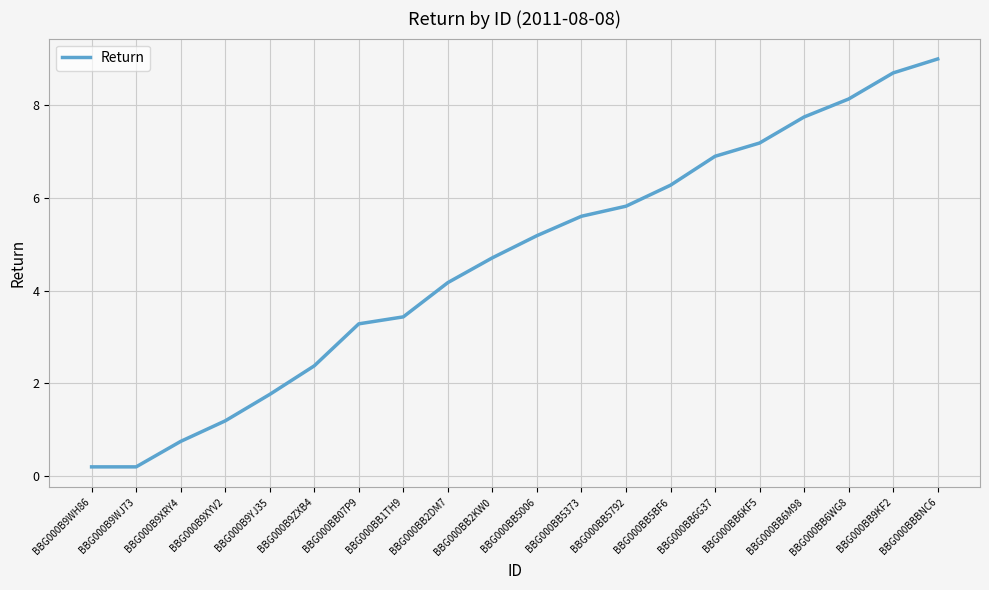

Approximately how many times larger is the value at BBG000BB5373 compared to BBG000BB6KF5?

0.8